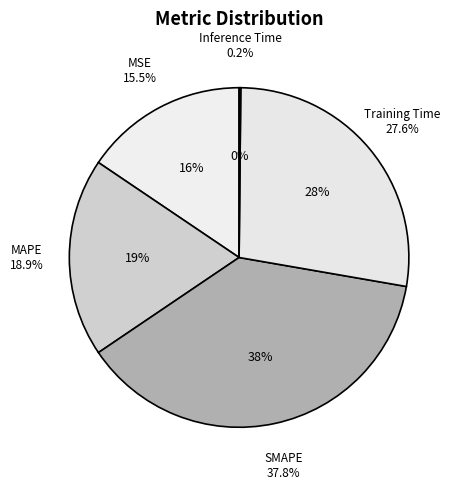

To the nearest percent, what is the difference between the Training Time and MAPE slice percentages?

9%